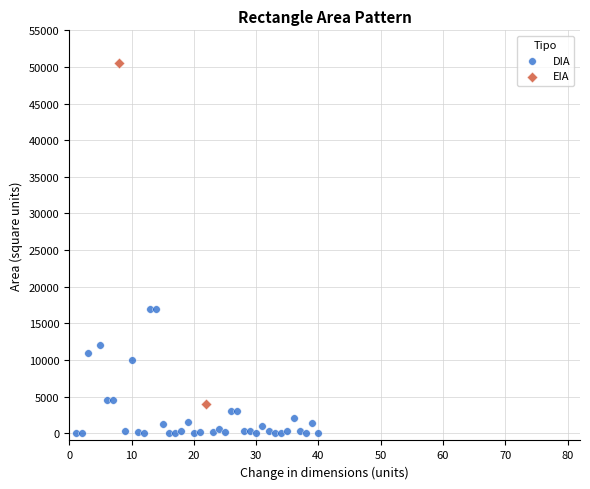

What are all the series names shown in the legend?

DIA, EIA